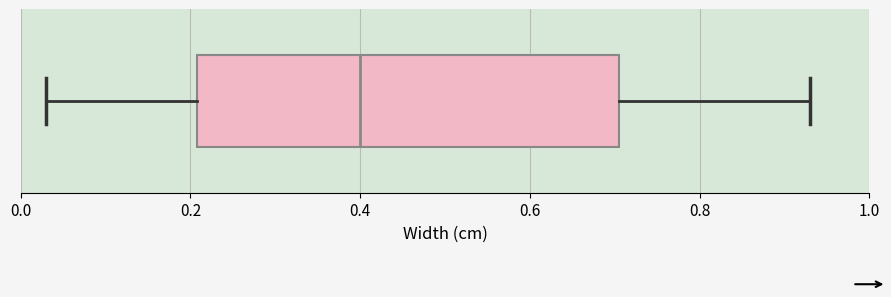

Read this box plot against the x-axis: the position of the median line, the range covered by the box, and the ends of both whiskers. The values are not printed on the chart, so give them approximately, as read against the axis.

median 0.40, box 0.20 to 0.70, whiskers 0.04 to 0.94